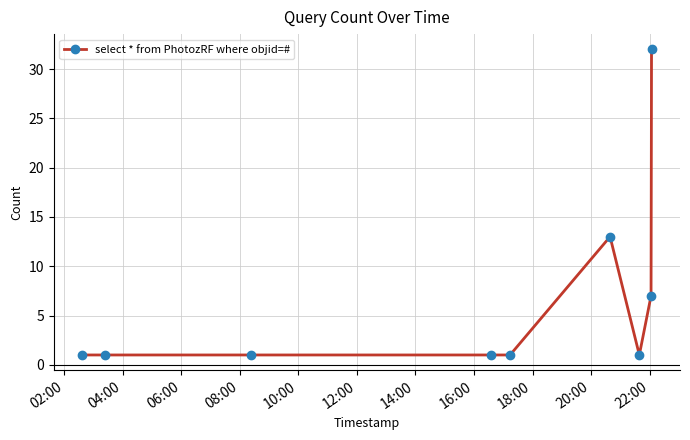

What is the maximum value shown in the chart?

32